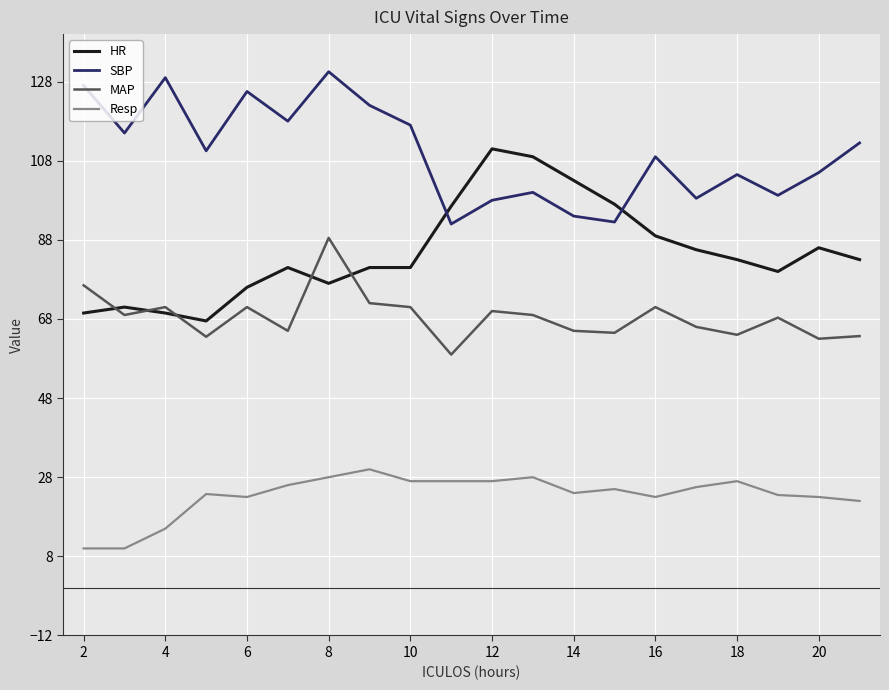

True or false: HR and Resp cross at least once.

False